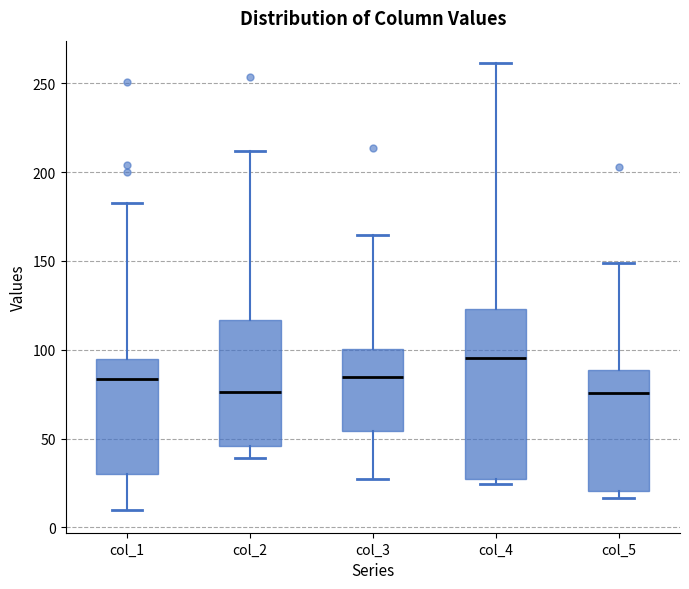

Which box is the tallest, from its lower edge to its upper edge?

col_4